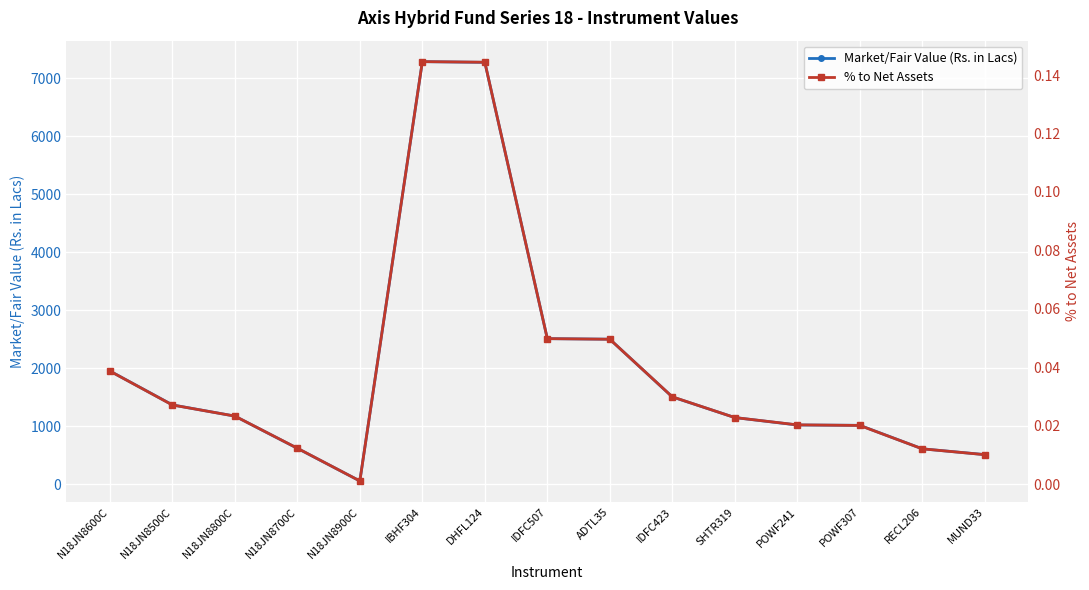

Rank the series at N18JN8800C from highest to lowest value.

Market/Fair Value (Rs. in Lacs), % to Net Assets